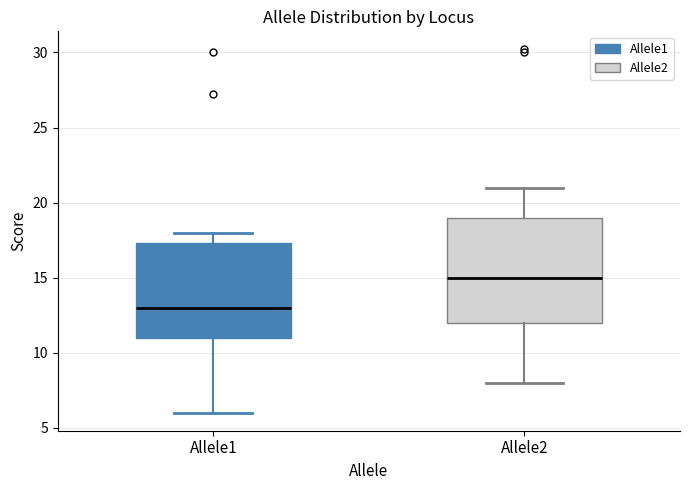

Which box has the lowest median line?

Allele1